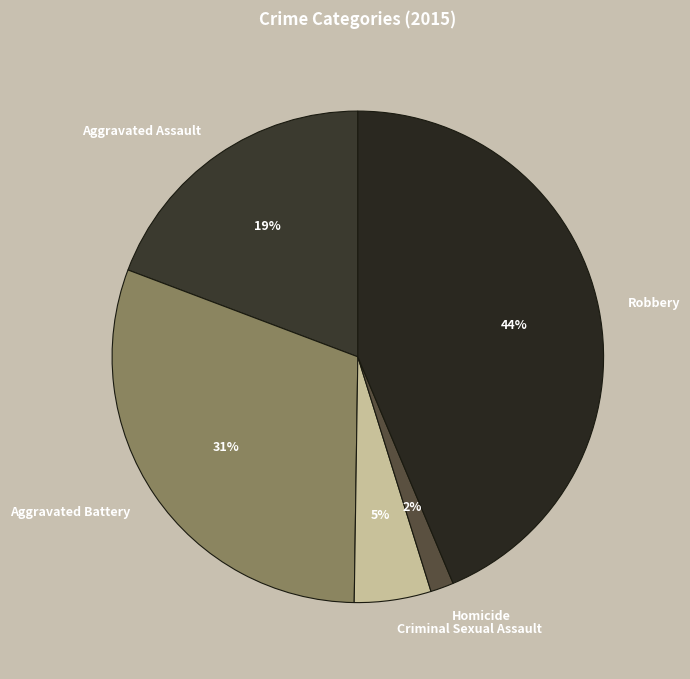

How many segments does this pie chart have?

5